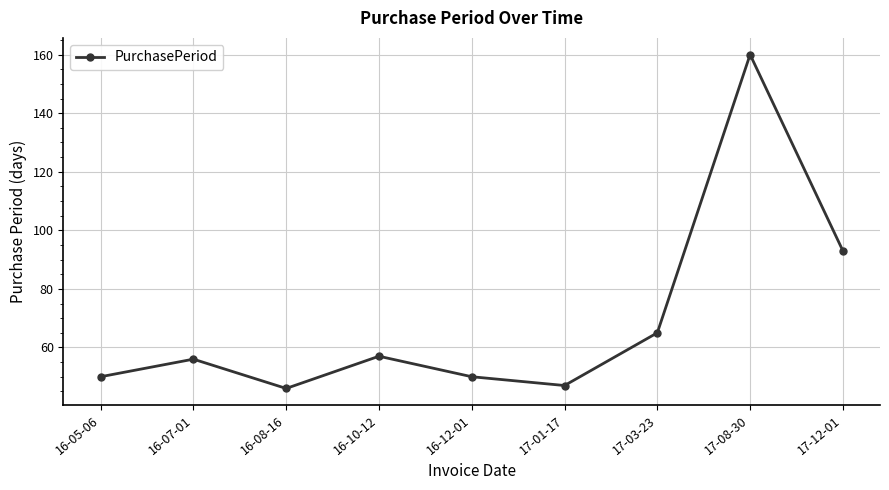

Reading right to left, transcribe all the data shown in this chart.

17-12-01=93	17-08-30=160	17-03-23=65	17-01-17=47	16-12-01=50	16-10-12=57	16-08-16=46	16-07-01=56	16-05-06=50